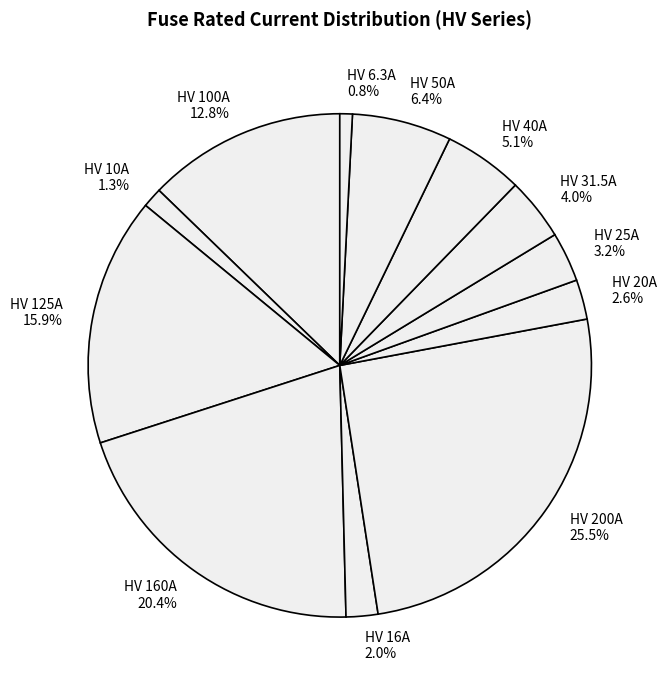

What is the ratio of the value at HV 160A to the value at HV 40A?

4.0